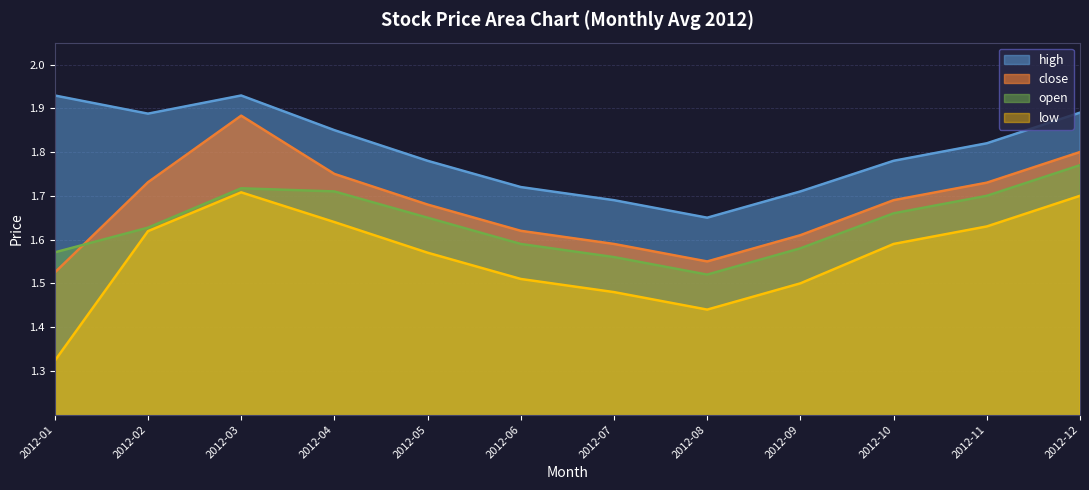

What is the difference between the high values at 2012-03 and 2012-08?

0.3